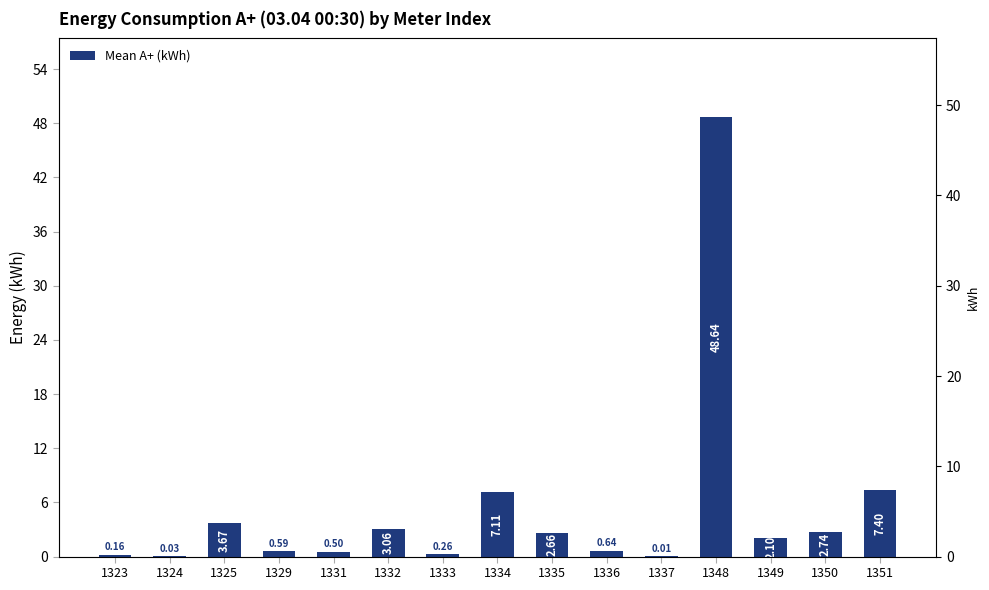

Which category has the lowest value across all series?

1337